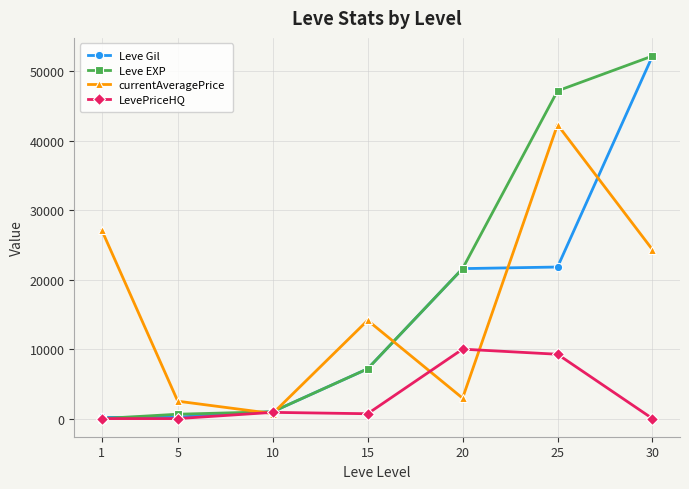

At which label does currentAveragePrice first exceed 14149?

1